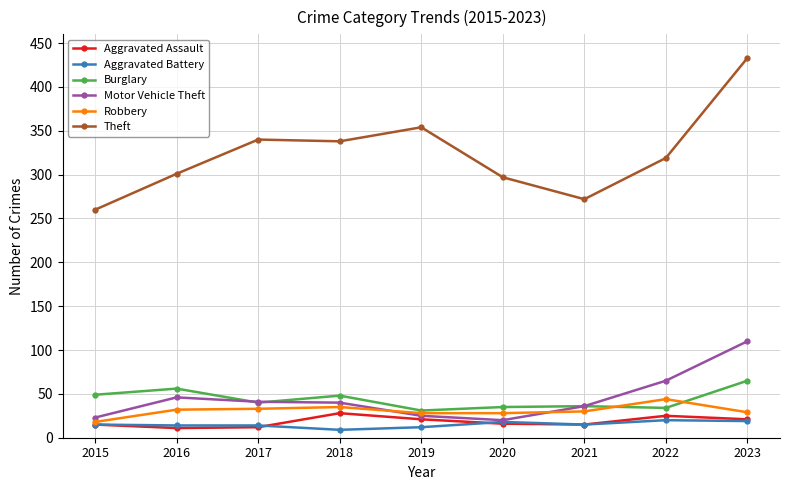

What is the difference between the highest and lowest values at 2022?

299